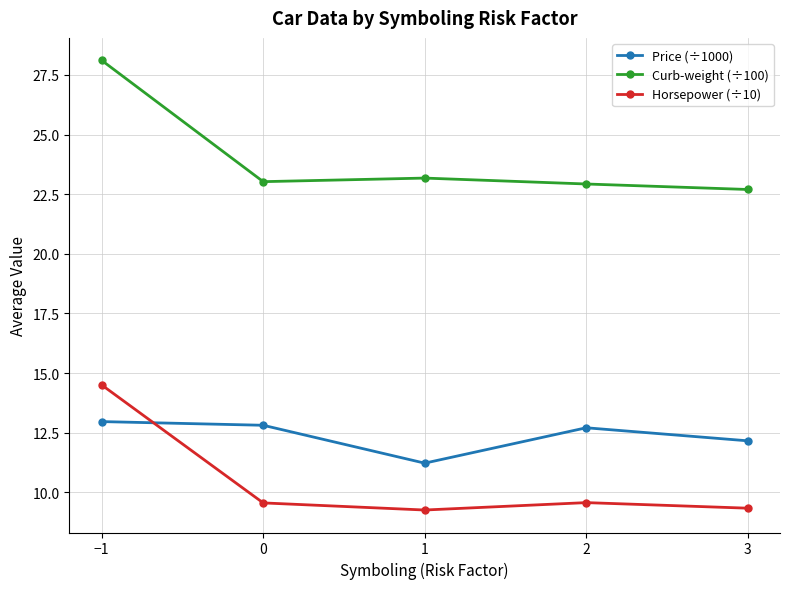

Which series ends up on top after the final intersection of Horsepower (÷10) and Price (÷1000)?

Price (÷1000)